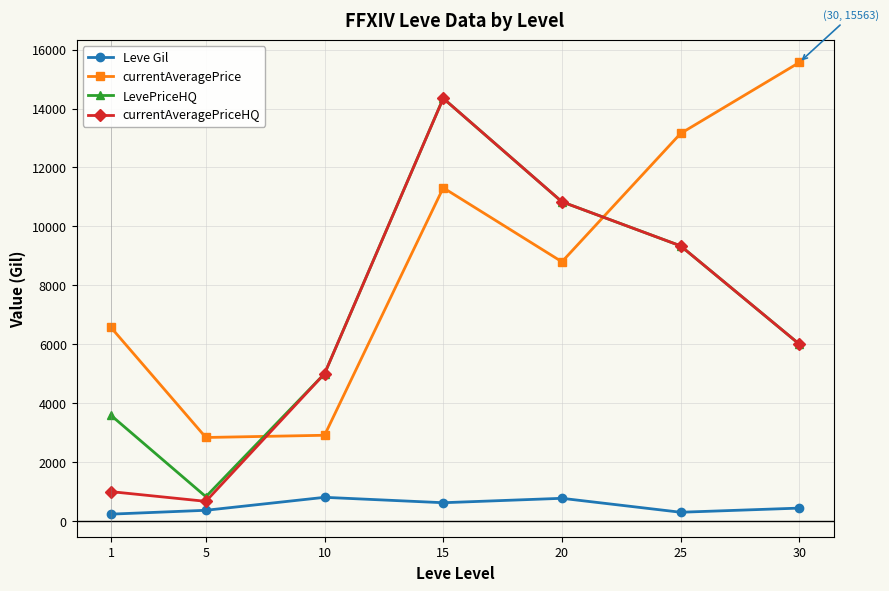

Between 10 and 20, which series saw the biggest shift?

currentAveragePrice